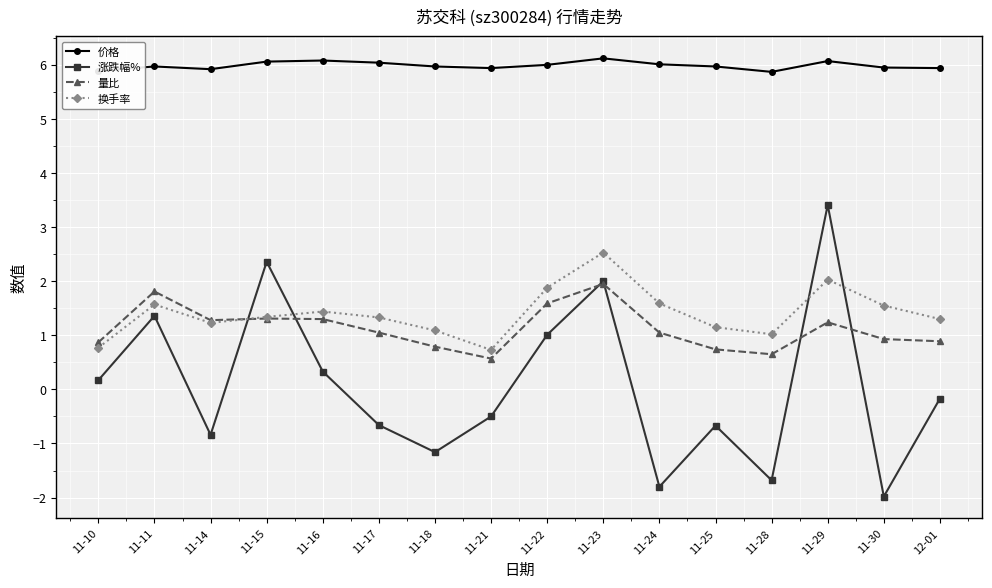

True or false: 涨跌幅% and 价格 cross at least once.

False